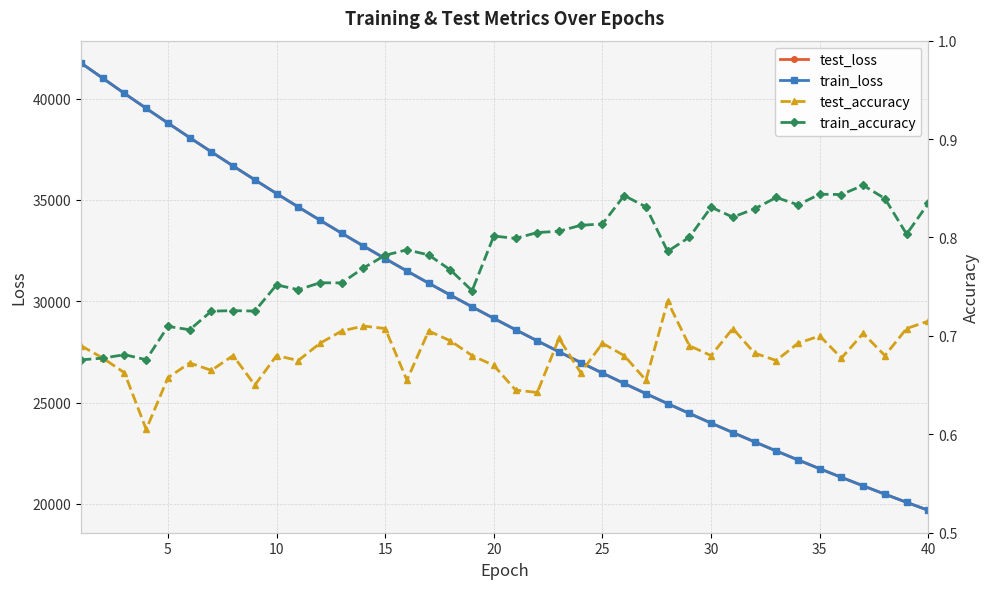

Which series has the largest total across all categories?

test_loss